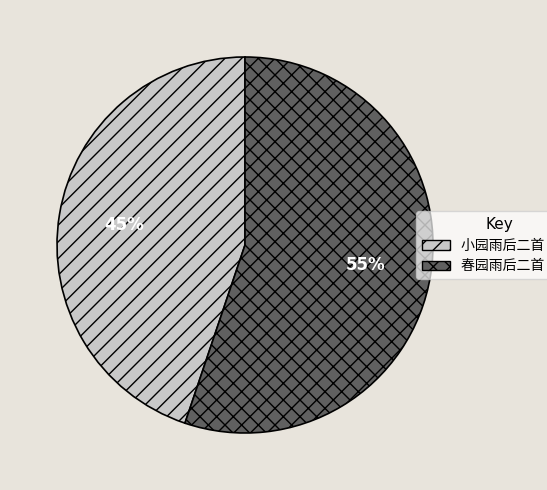

To the nearest percent, what is the difference between the largest and smallest slice percentages?

10%